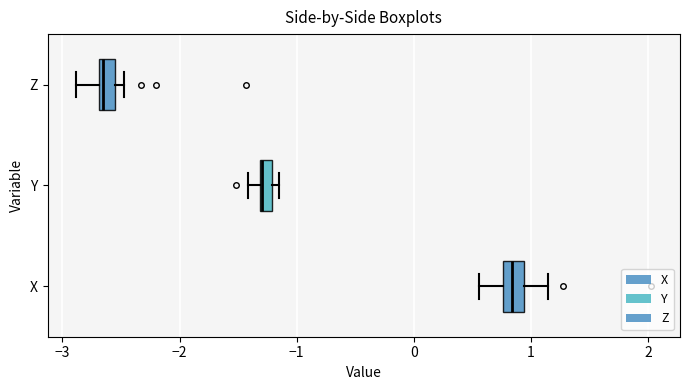

Where is the left edge of the box for Y on the x-axis? The values are not printed on the chart, so give them approximately, as read against the axis.

-1.3